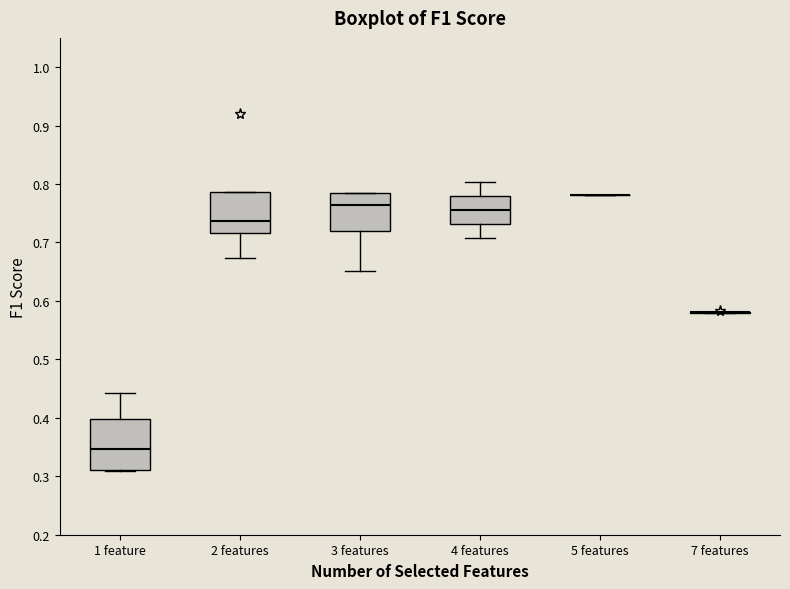

Reading left to right, transcribe this box plot: for each box, give where its median line is, the range the box spans, and where its two whiskers end, as read against the y-axis. The values are not printed on the chart, so give them approximately, as read against the axis.

1 feature: median 0.35, box 0.31 to 0.40, whiskers 0.31 to 0.44
2 features: median 0.74, box 0.72 to 0.79, whiskers 0.67 to 0.79
3 features: median 0.76, box 0.72 to 0.79, whiskers 0.65 to 0.79
4 features: median 0.76, box 0.73 to 0.78, whiskers 0.71 to 0.80
5 features: box collapsed to a line at 0.78, whiskers 0.78 to 0.78
7 features: box collapsed to a line at 0.58, whiskers 0.58 to 0.58